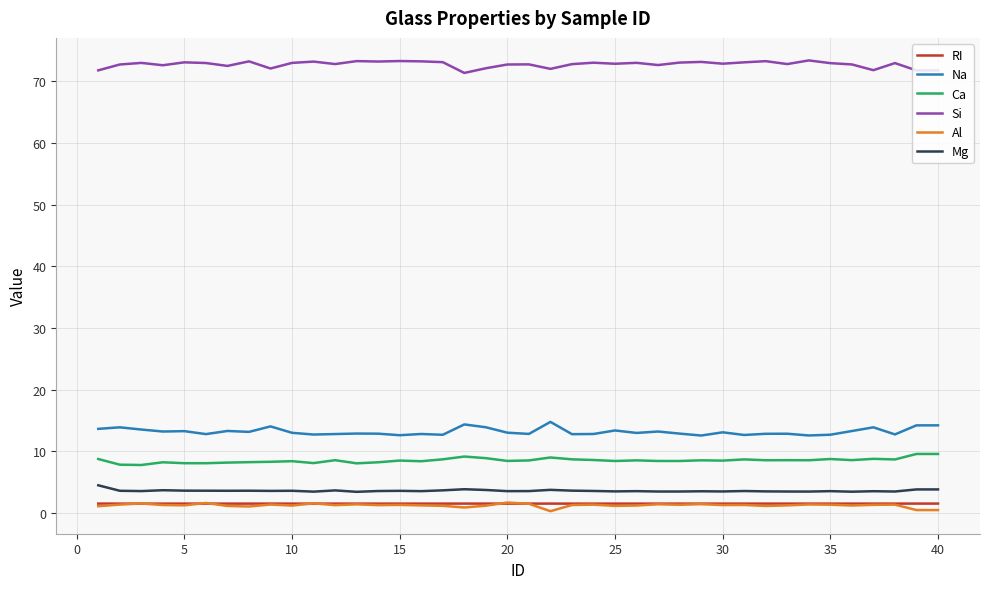

What is the maximum value for Ca?

9.6